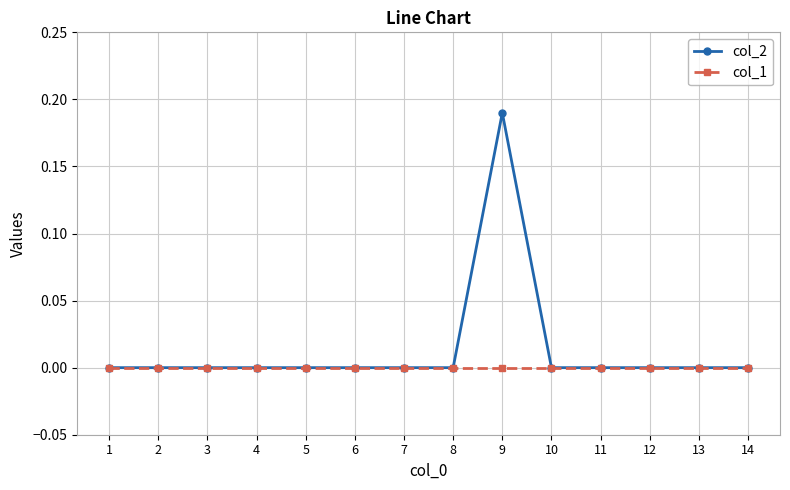

Count the col_2 values in the range 0 to 1.

14